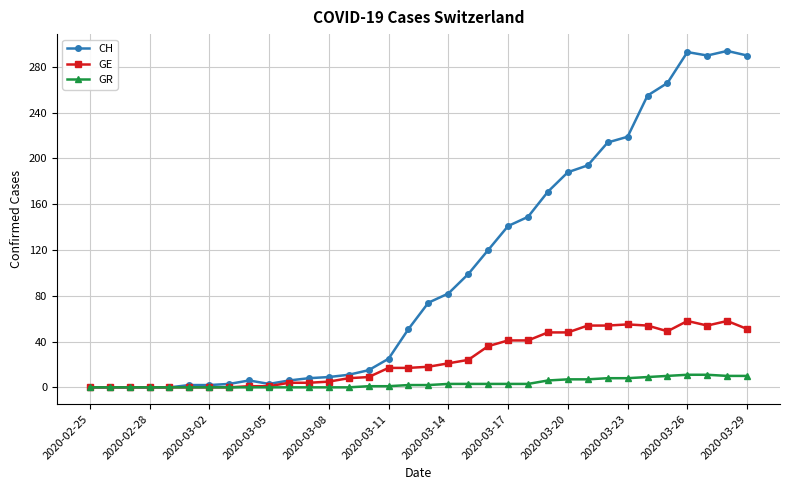

At how many categories does at least one series exceed 131?

13